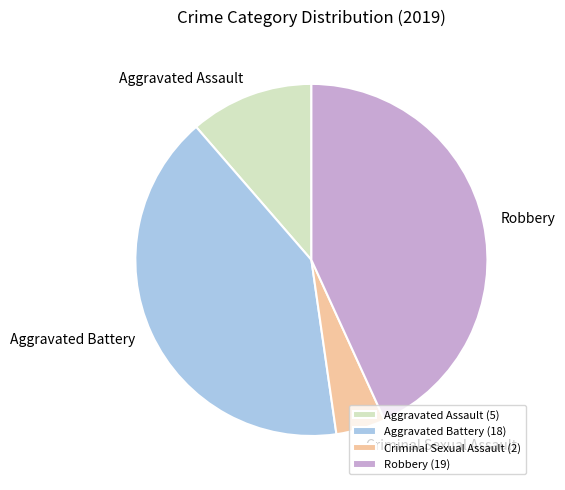

Which category has the biggest portion of the pie?

Robbery